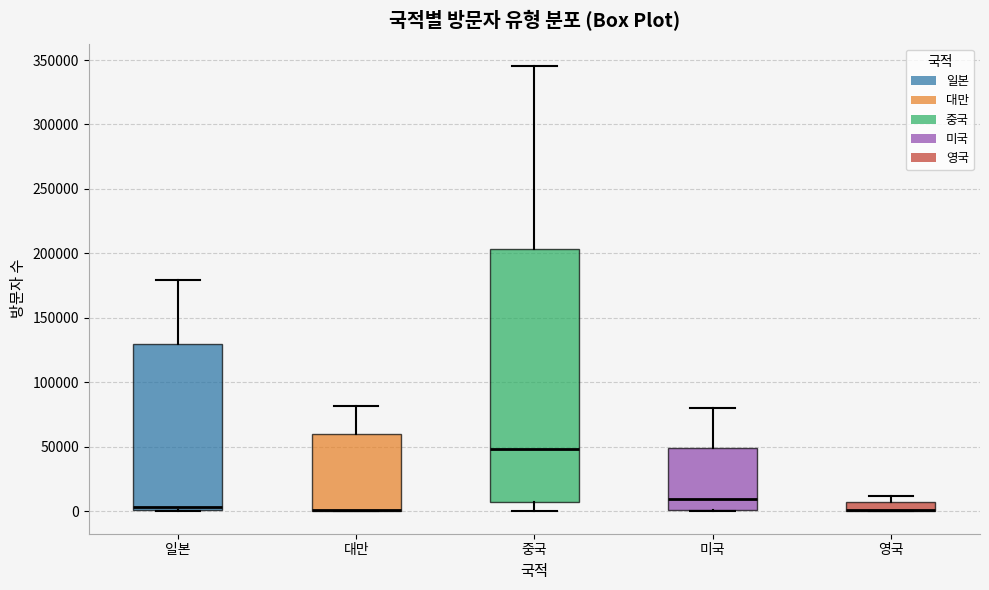

Reading left to right, transcribe this box plot: for each box, give where its median line is, the range the box spans, and where its two whiskers end, as read against the y-axis. The values are not printed on the chart, so give them approximately, as read against the axis.

일본: median 5000, box 0 to 130000, whiskers 0 to 180000
대만: median 0 (drawn on the box's lower edge), box 0 to 60000, whiskers 0 to 80000
중국: median 50000, box 5000 to 205000, whiskers 0 to 345000
미국: median 10000, box 0 to 50000, whiskers 0 to 80000
영국: median 0 (drawn on the box's lower edge), box 0 to 10000, whiskers 0 to 10000 (above the box's upper edge)